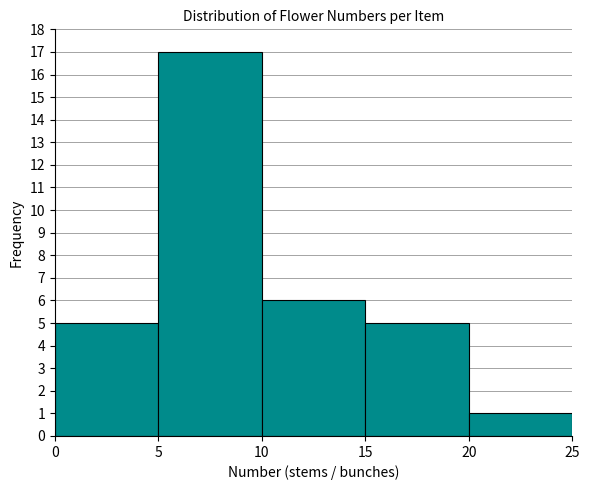

Reading left to right, transcribe this chart: for each bar, give the range it covers on the x-axis and its height. The values are not printed on the chart, so give them approximately, as read against the axis.

0 to 5: 5
5 to 10: 17
10 to 15: 6
15 to 20: 5
20 to 25: 1